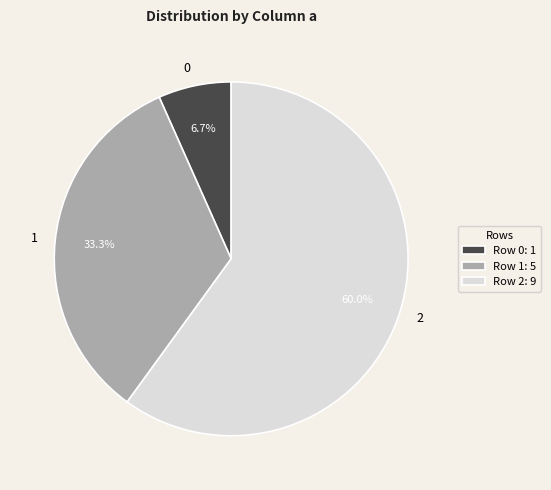

To the nearest percent, what is the difference between the largest and smallest slice percentages?

53%